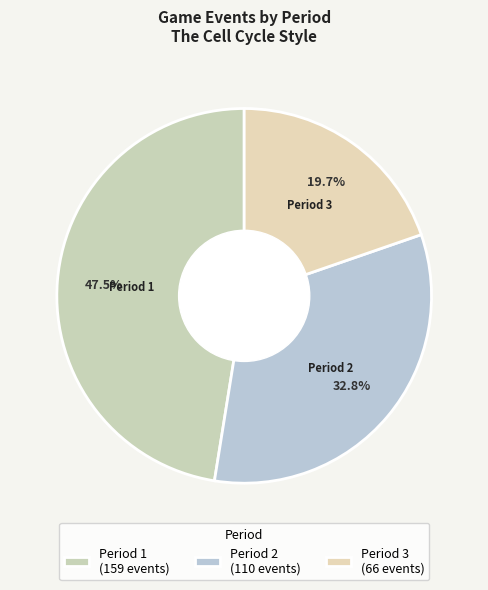

How many slices are in this pie chart?

3